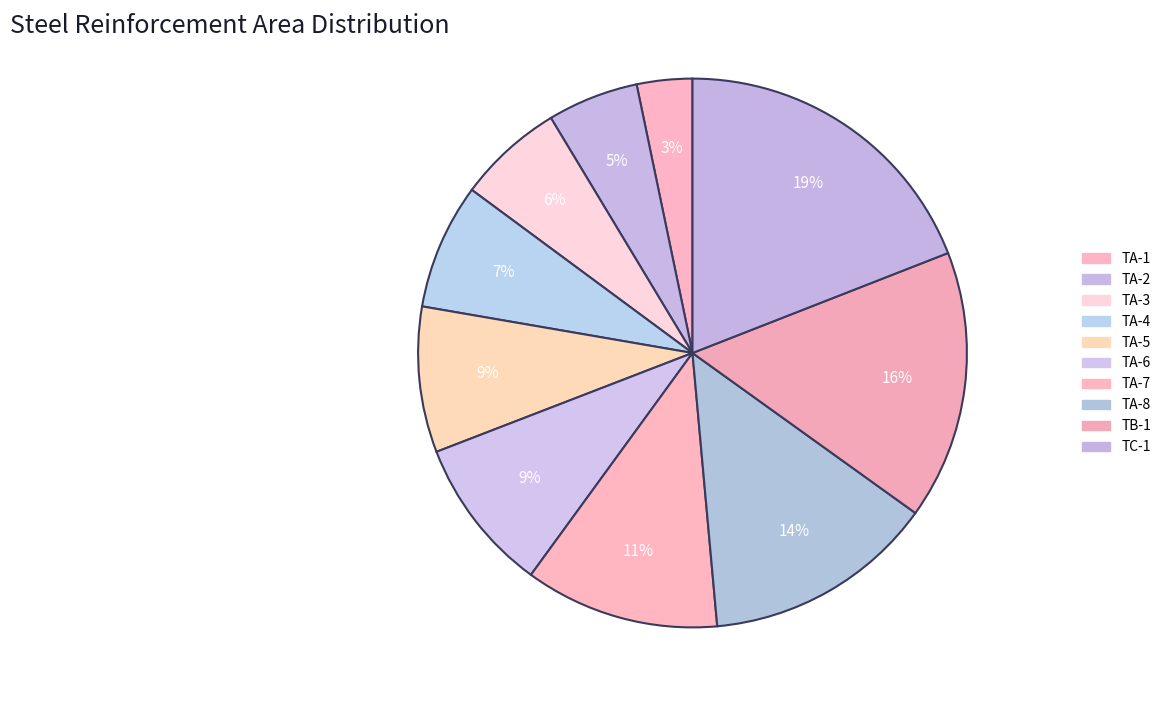

To the nearest percent, what is the average slice percentage?

10%